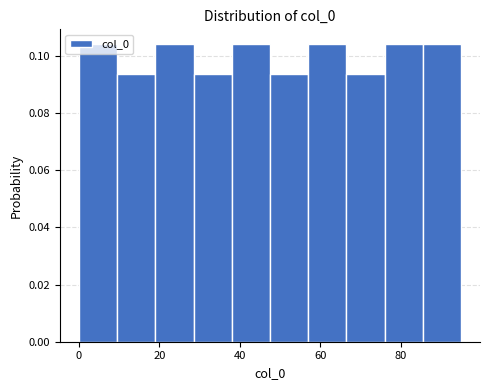

How tall is the bar that spans 38.0 to 47.5 on the x-axis? Neither the bar edges nor the heights are printed on the chart, so give them approximately, as read against the axes.

0.104